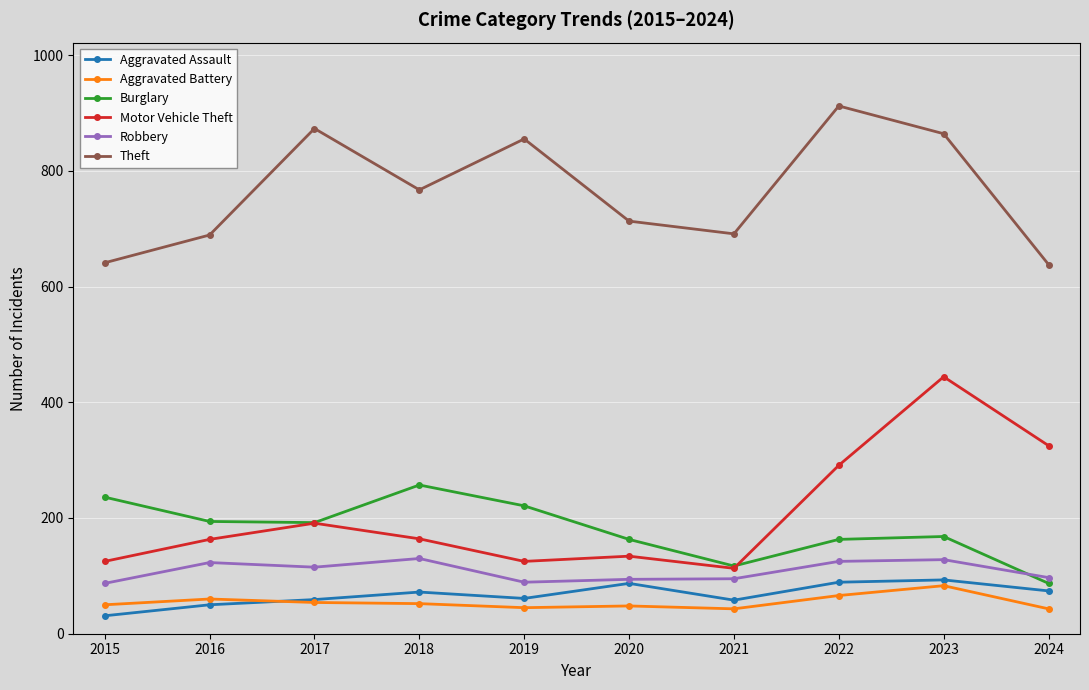

How many lines are shown in the chart?

6